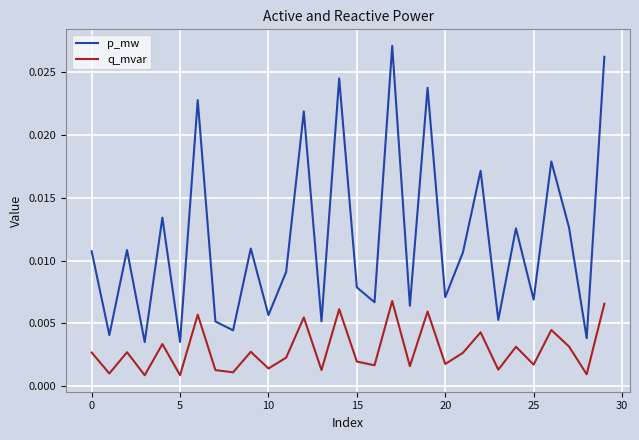

List the series in order of their overall mean, lowest first.

q_mvar, p_mw